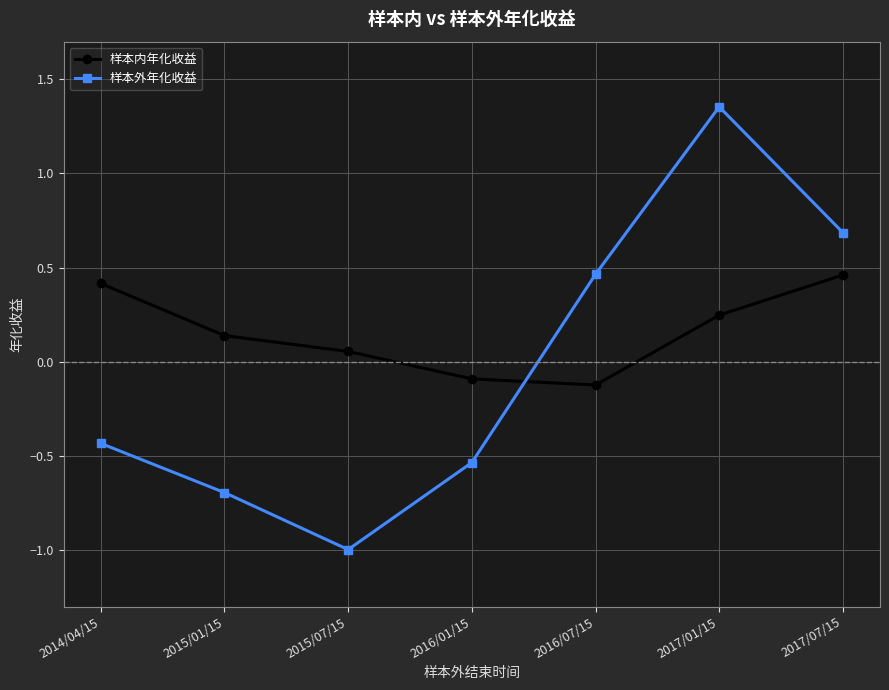

What position from the right is 2017/01/15?

2